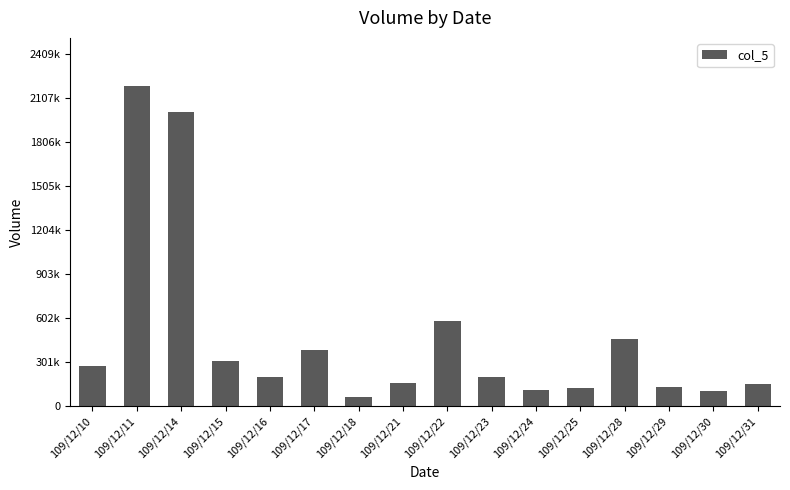

True or false: the data shows 342075 at 109/12/16.

False